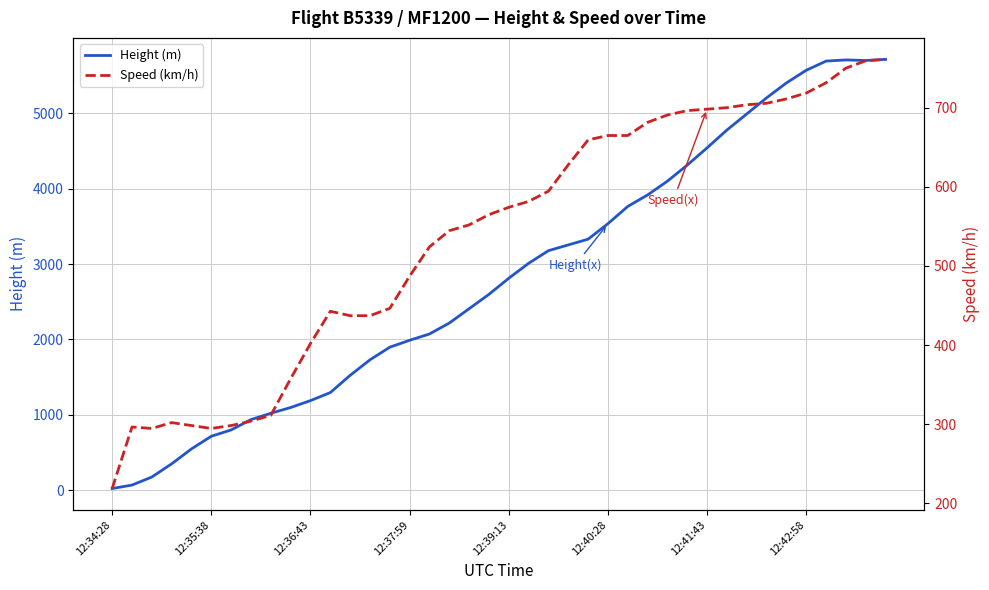

What is the maximum value for Height (m)?

5715.0